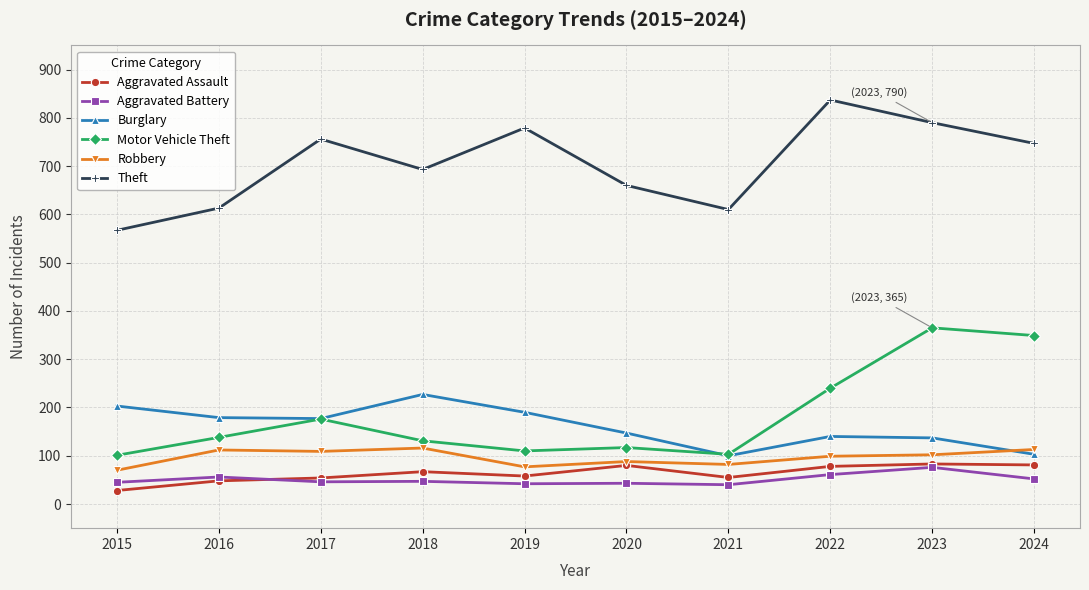

What is the spread (max minus min) of values at 2020?

617